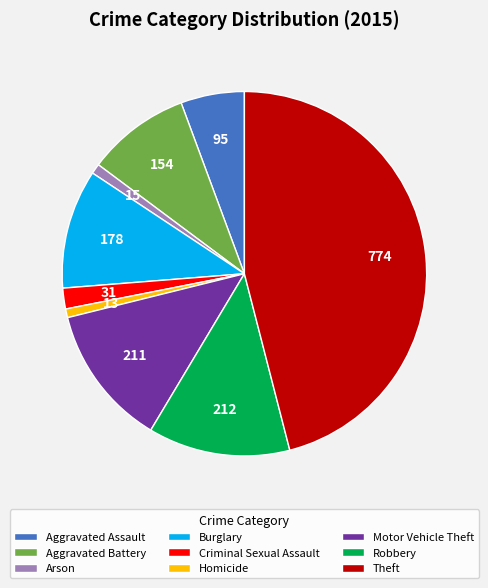

Does Aggravated Assault account for over 50% of the chart?

No